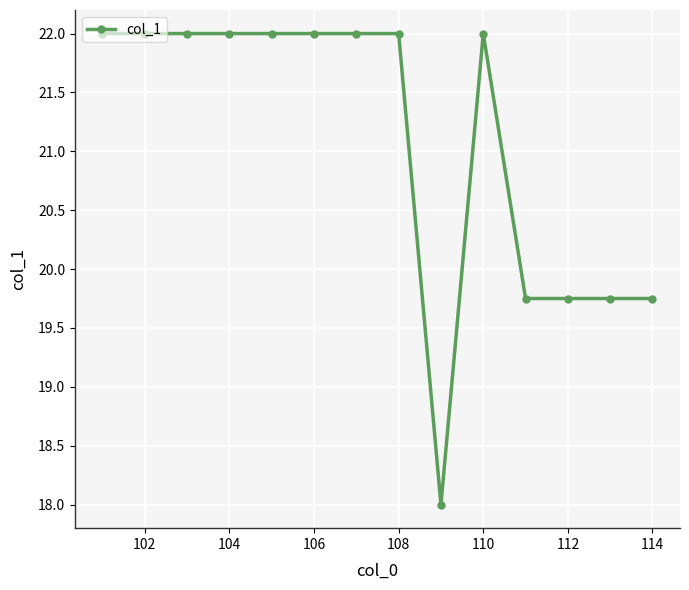

What is the maximum value shown in the chart?

22.0